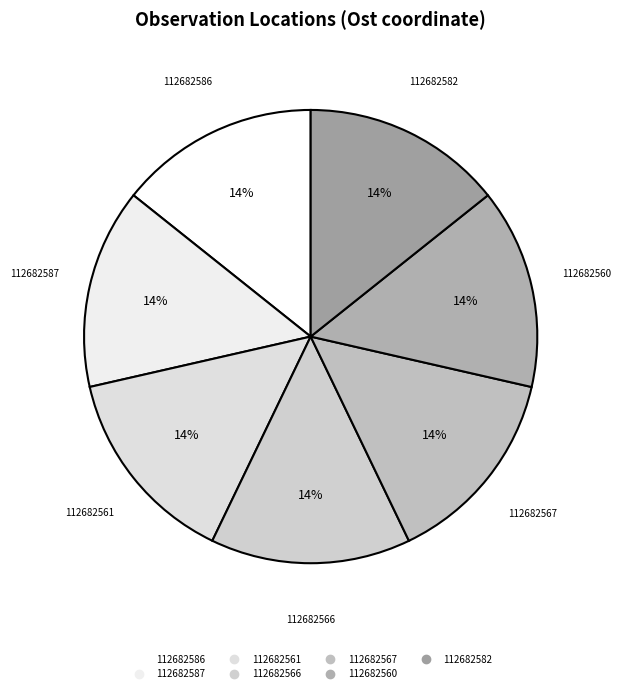

Count the number of slices in the pie.

7